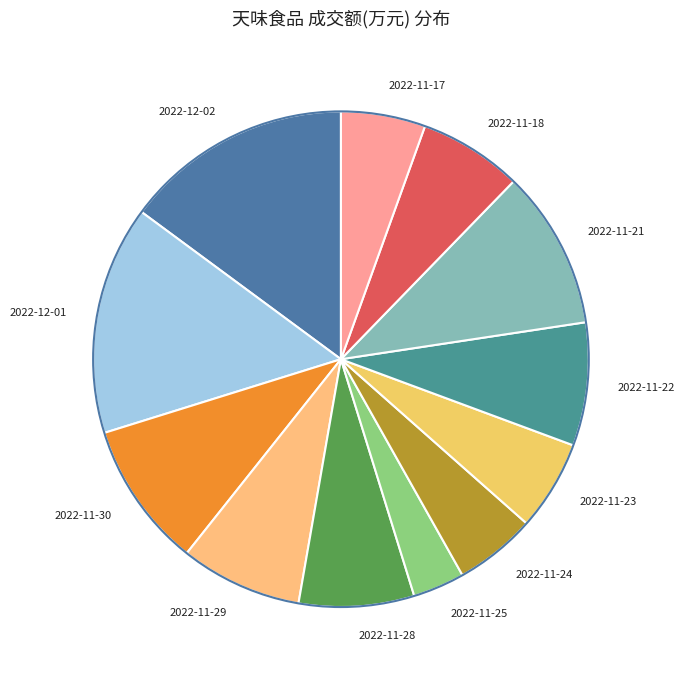

Which has a higher value, 2022-11-17 or 2022-11-22?

2022-11-22